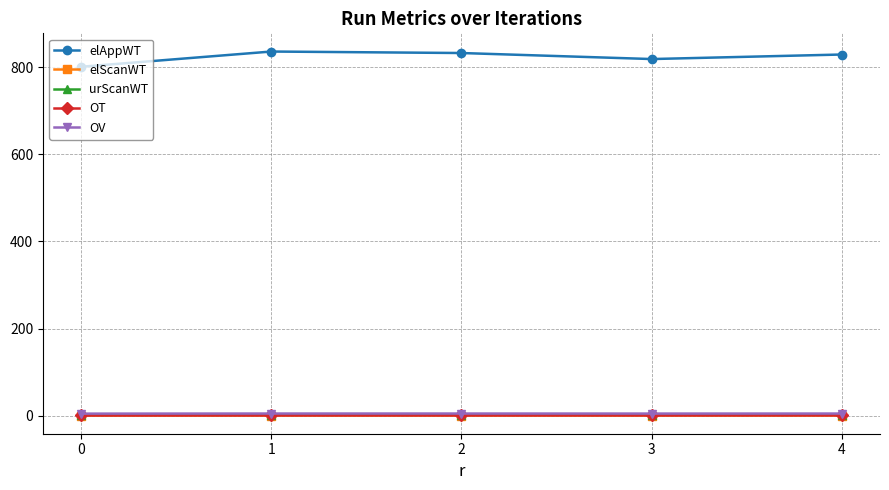

At how many categories does at least one series exceed 675?

5